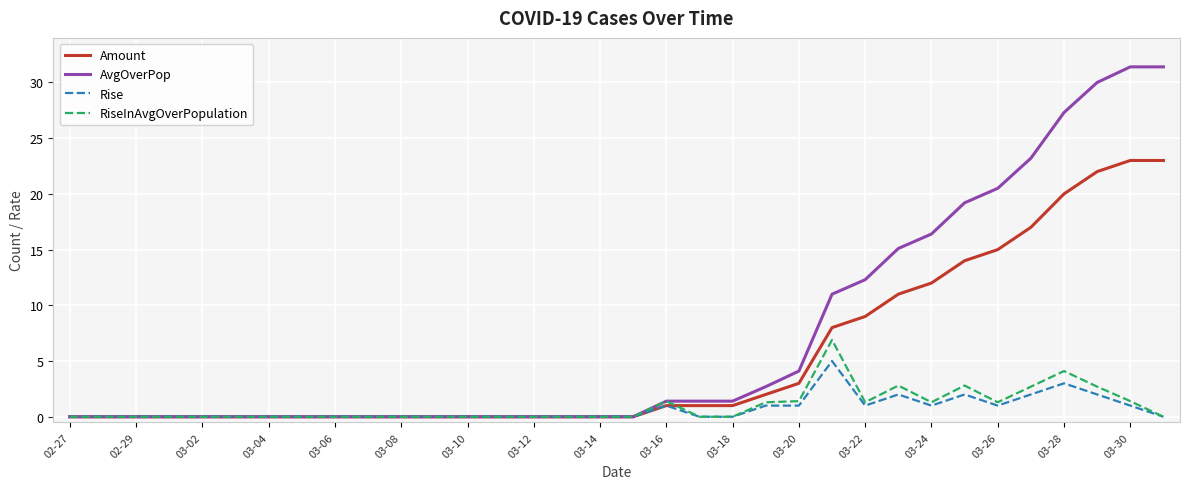

Which series has the largest total across all categories?

AvgOverPop